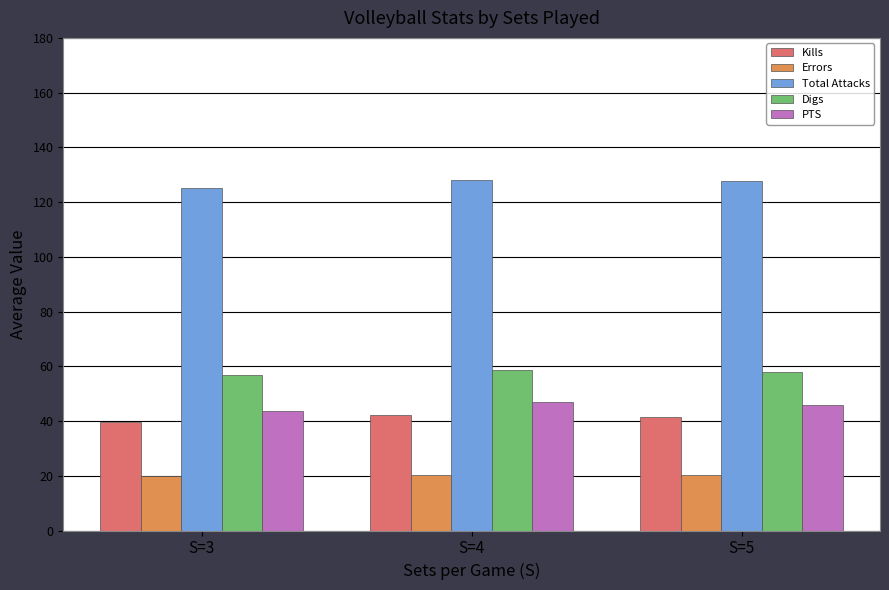

What is the sum of the Digs values at S=5 and S=4?

116.6